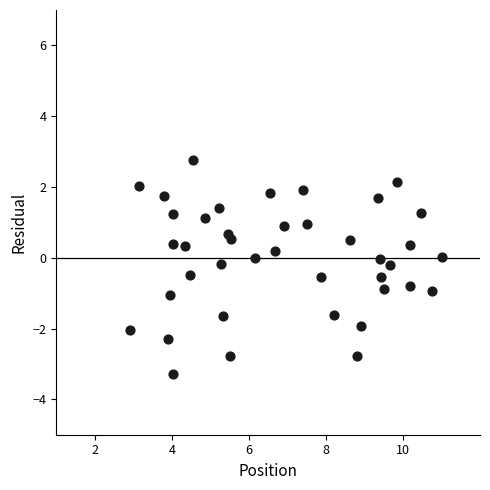

What is the range of X values (max minus min)?

8.1